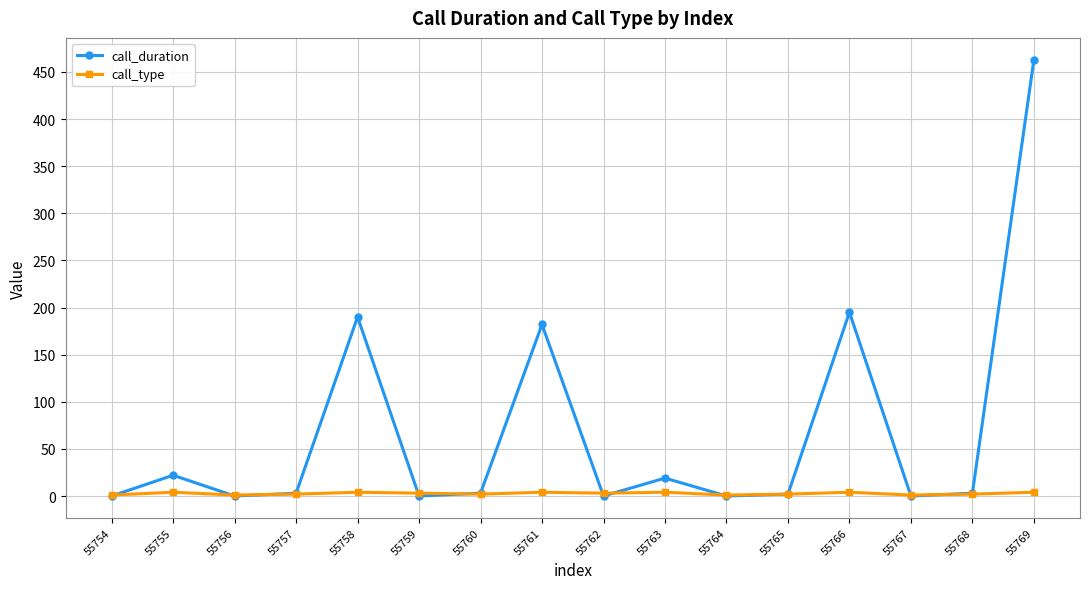

Which series has the widest spread of values?

call_duration